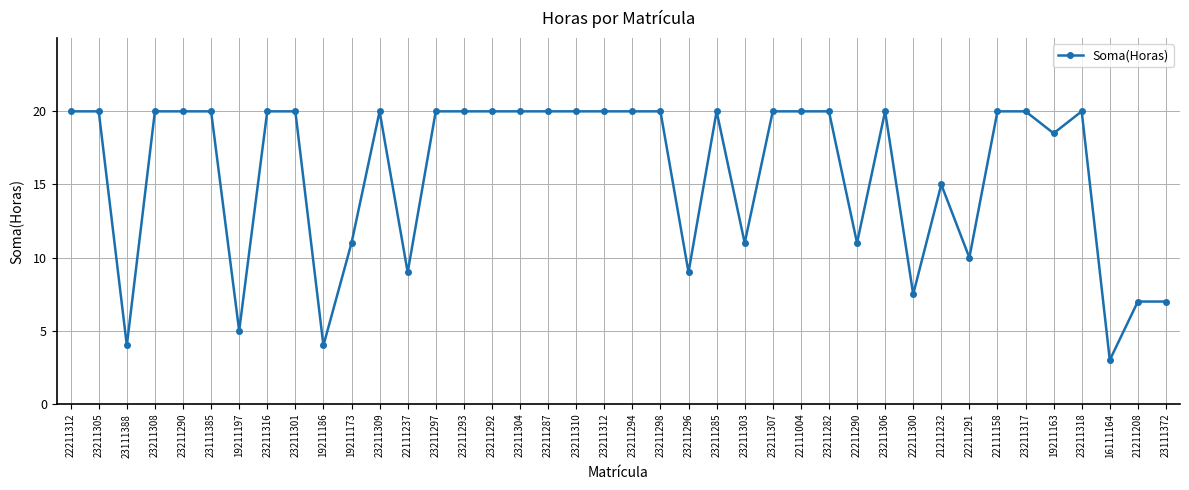

What is the value of the 31st point from the left?

7.5